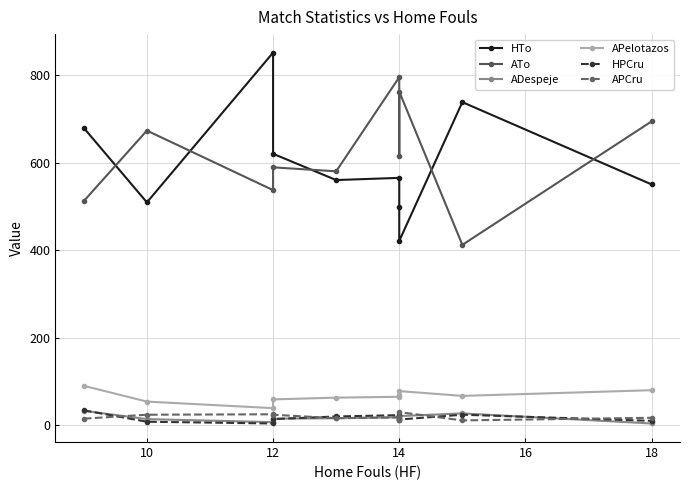

What is the difference between the second highest and second lowest values in the ATo series?

250